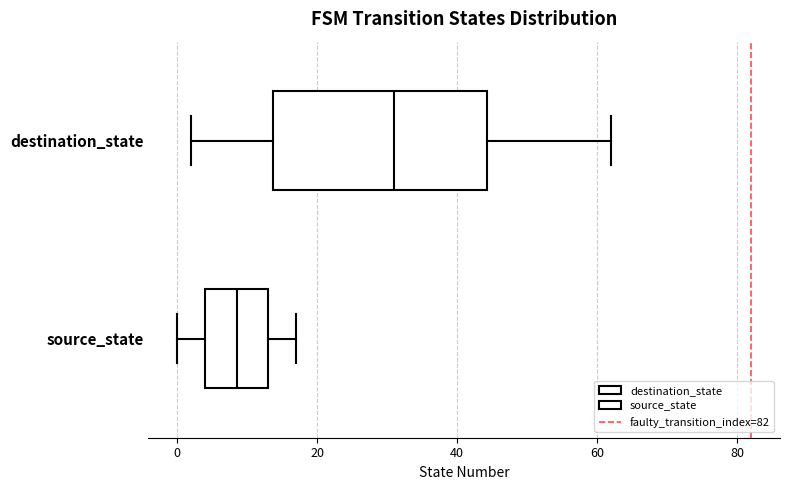

Where does the right whisker of the box for source_state end on the x-axis? The values are not printed on the chart, so give them approximately, as read against the axis.

18